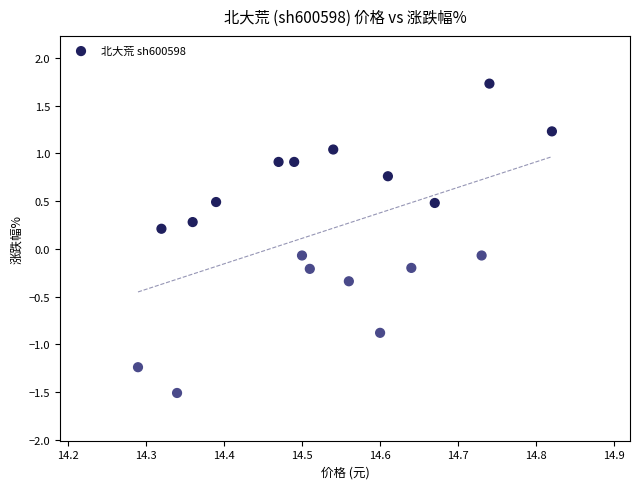

What is the range of Y values (max minus min)?

3.2